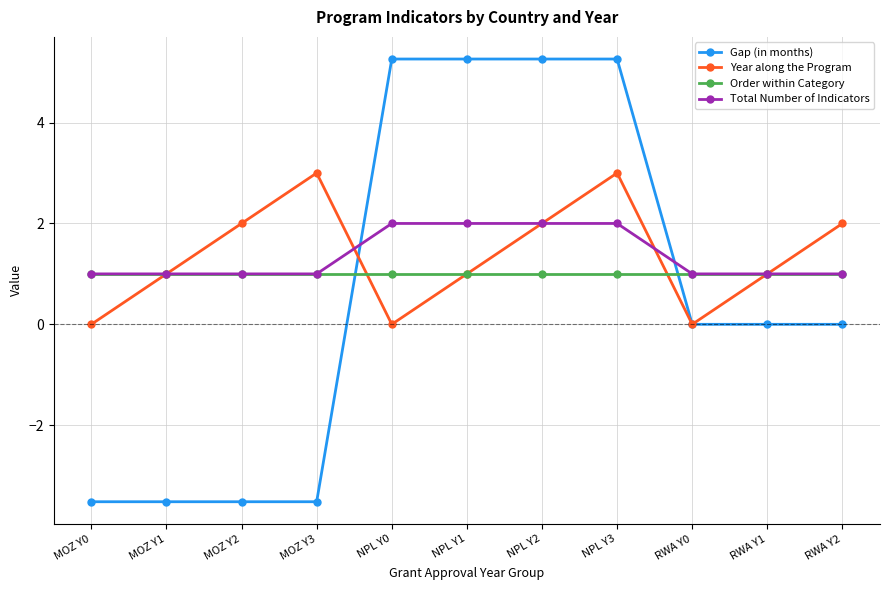

Does the chart have visible grid lines?

Yes